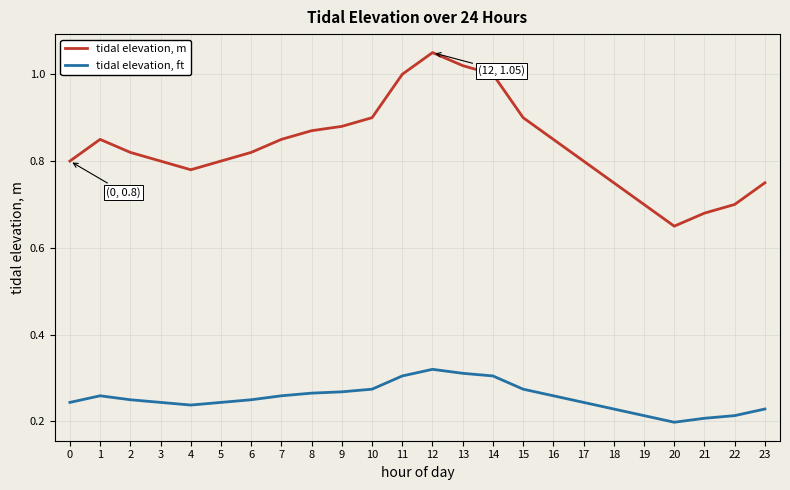

Which label corresponds to the largest value in the chart?

12